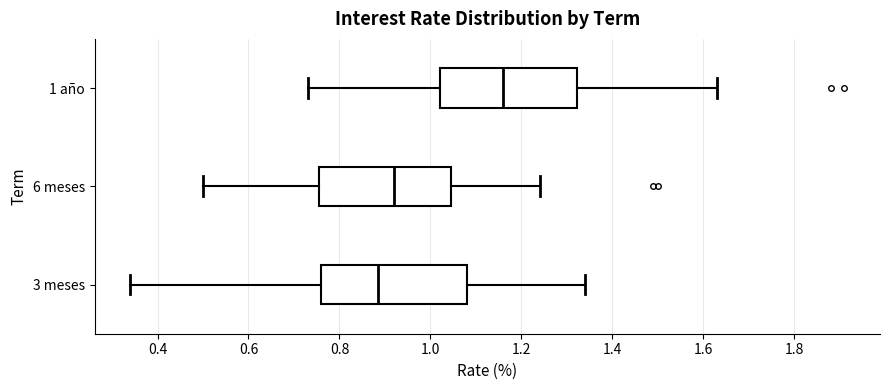

Which box's median line is the furthest to the left?

3 meses